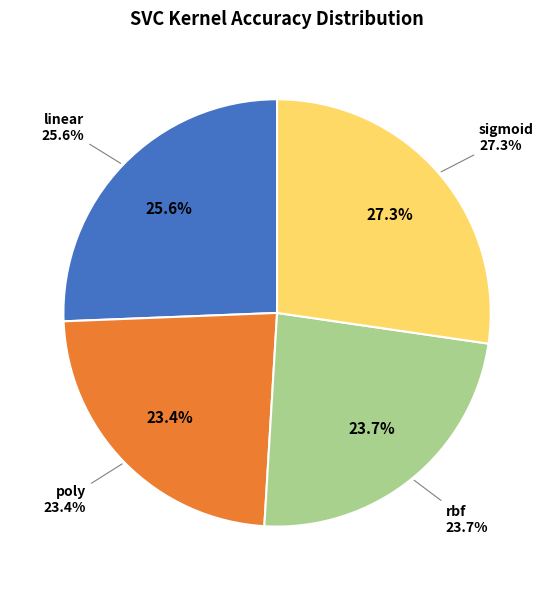

How many segments does this pie chart have?

4